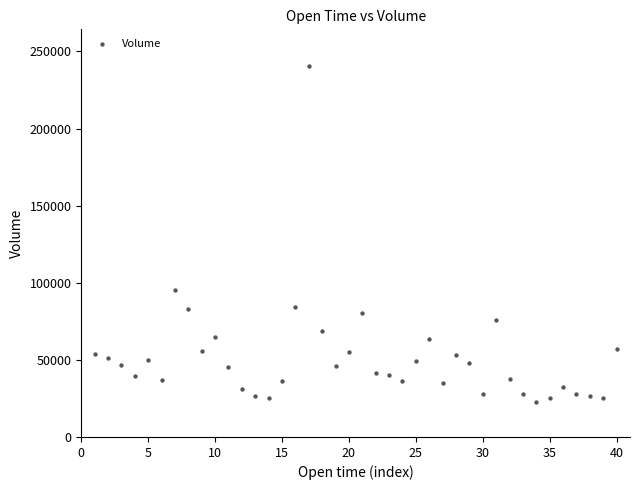

What Y value in the scatter plot is closest to 131368?

95425.8